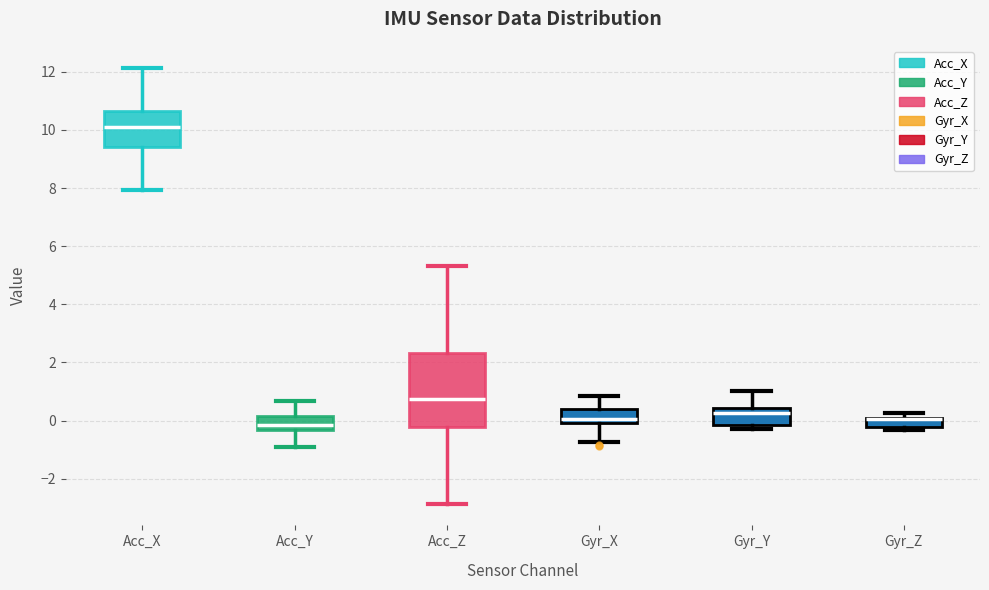

Reading left to right, read every box against the y-axis: the position of its median line, the range the box covers, and the ends of its whiskers. The values are not printed on the chart, so give them approximately, as read against the axis.

Acc_X: median 10.2, box 9.4 to 10.6, whiskers 8.0 to 12.2
Acc_Y: median -0.2, box -0.4 to 0.2, whiskers -1.0 to 0.6
Acc_Z: median 0.8, box -0.2 to 2.4, whiskers -2.8 to 5.4
Gyr_X: median 0.0 (just above the box's lower edge), box 0.0 to 0.4, whiskers -0.8 to 0.8
Gyr_Y: median 0.2, box -0.2 to 0.4, whiskers -0.4 to 1.0
Gyr_Z: median 0.0 (drawn on the box's upper edge), box -0.2 to 0.0, whiskers -0.4 to 0.2